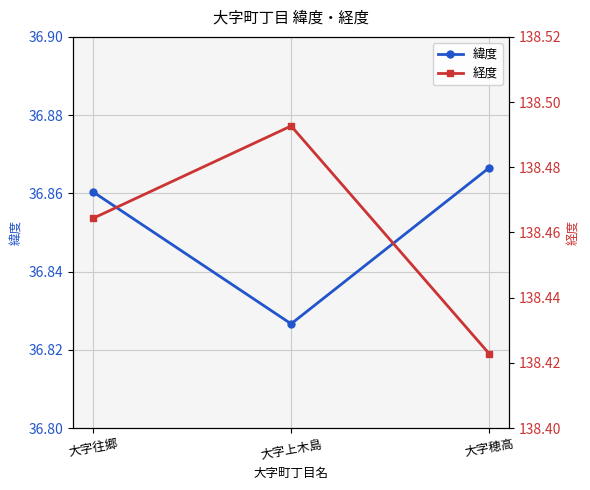

Reading right to left, list all the values displayed in this chart.

緯度: 大字穂高=36.9	大字上木島=36.8	大字往郷=36.9
経度: 大字穂高=138.4	大字上木島=138.5	大字往郷=138.5